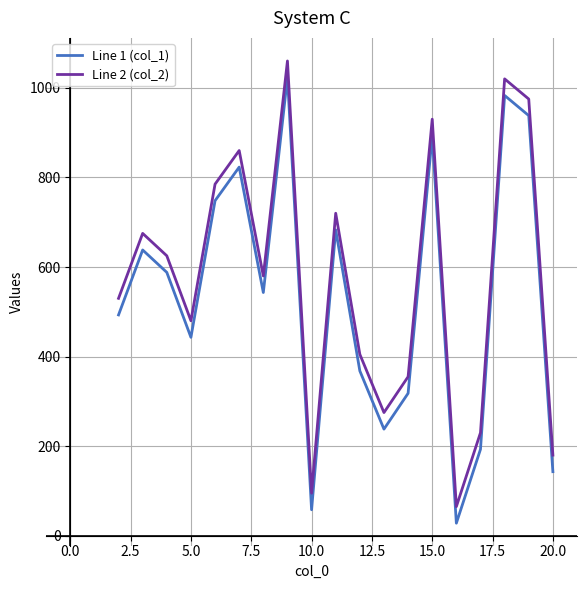

What is the minimum value shown in the chart?

28